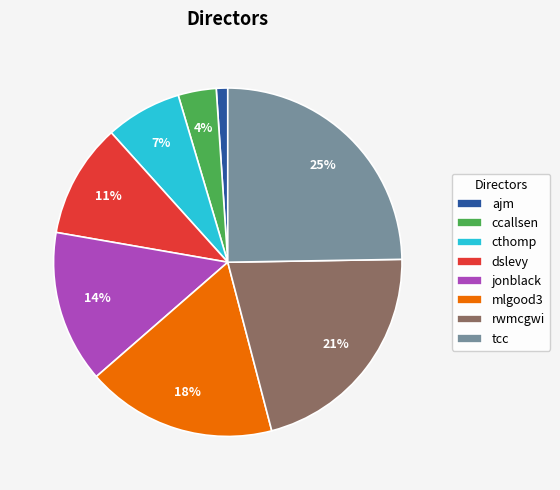

Count the number of slices in the pie.

8